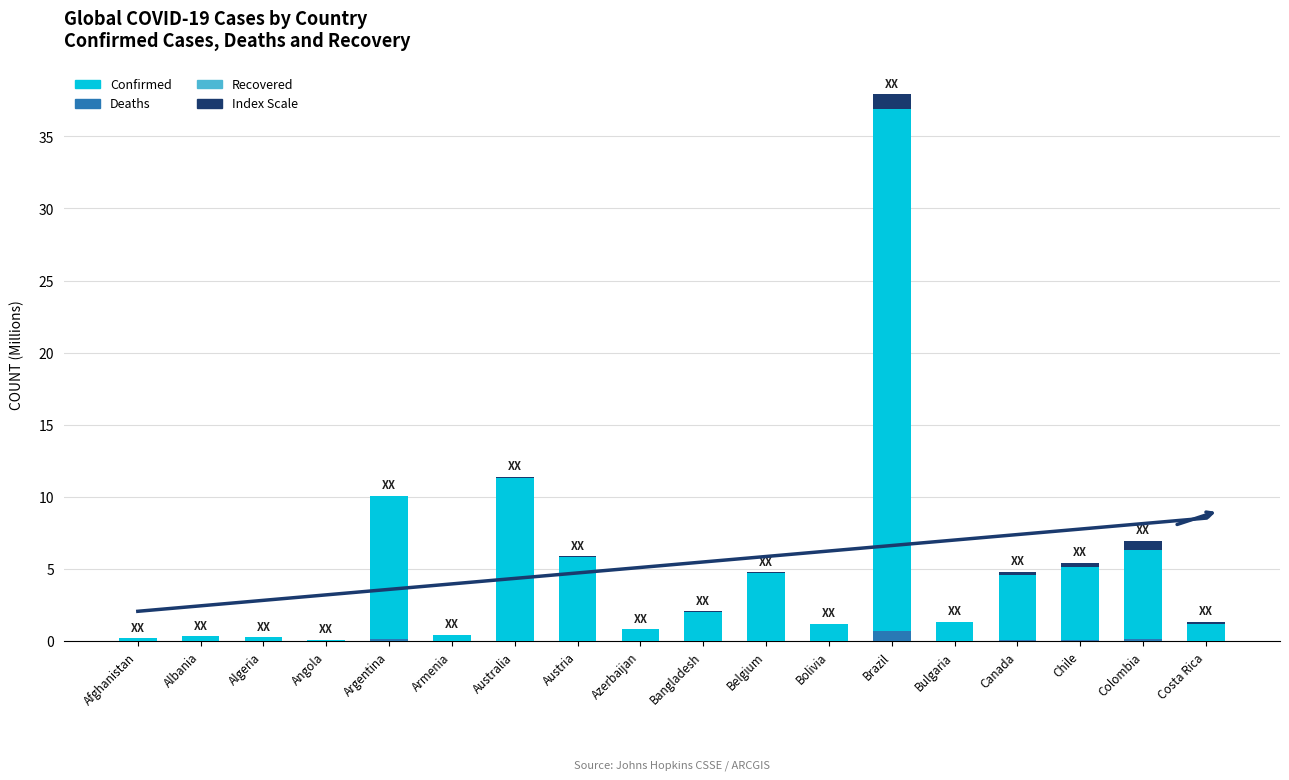

At which category does the chart reach its peak across all series?

Brazil